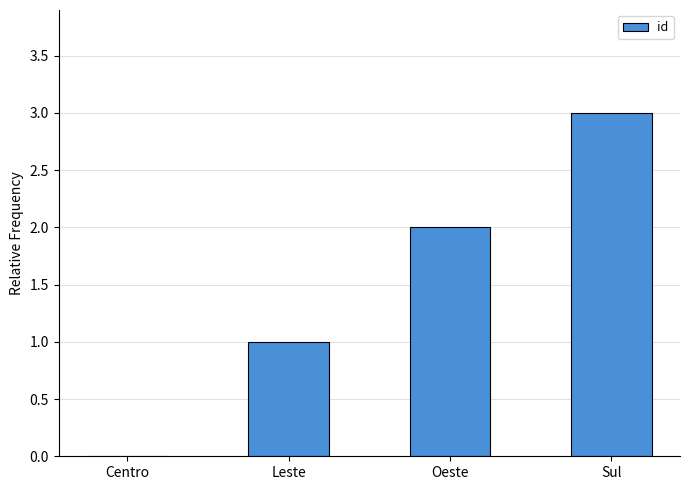

The chart shows a value of 0 at Leste. True or false?

False